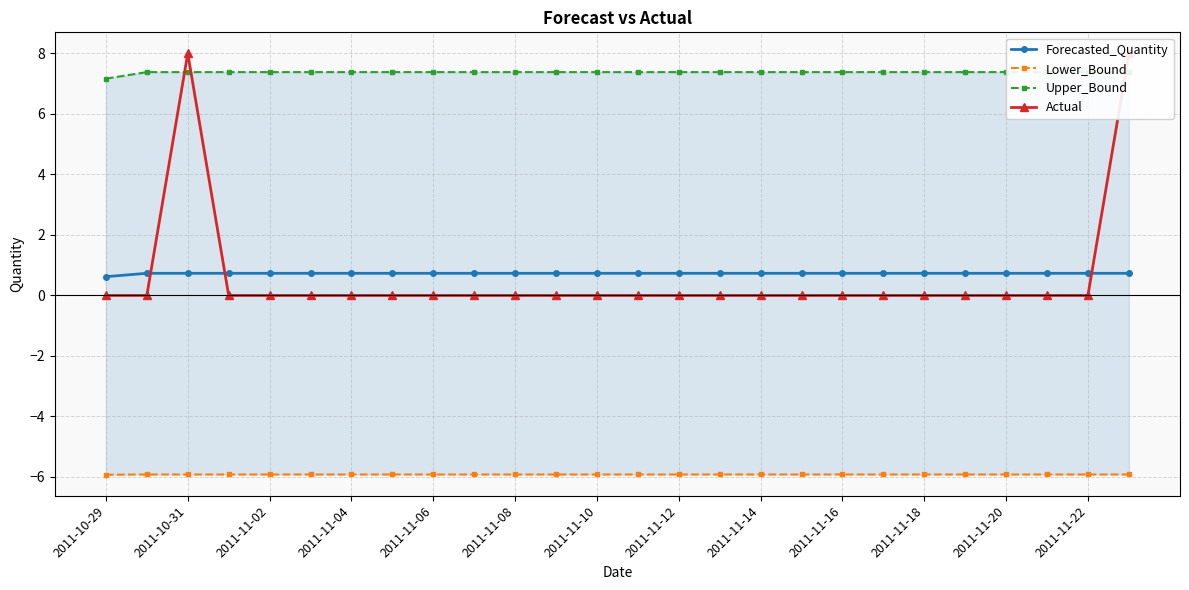

How many Forecasted_Quantity values are between 0 and 1?

26